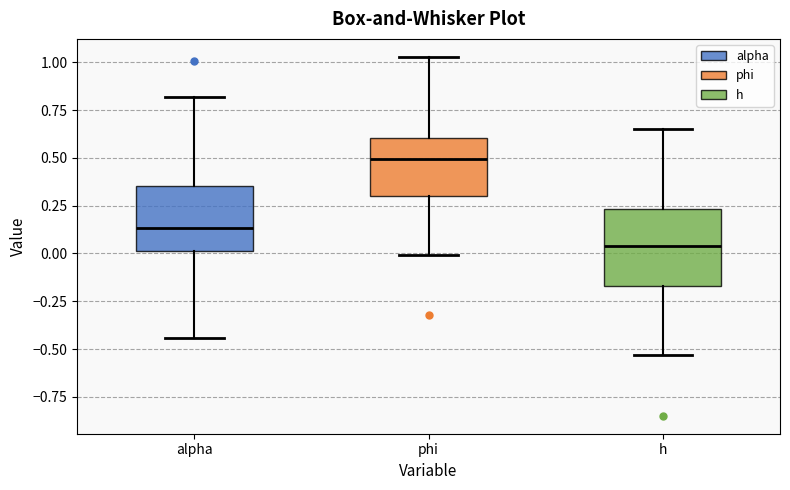

Where does the lower whisker of the box for h end on the y-axis? The values are not printed on the chart, so give them approximately, as read against the axis.

-0.55